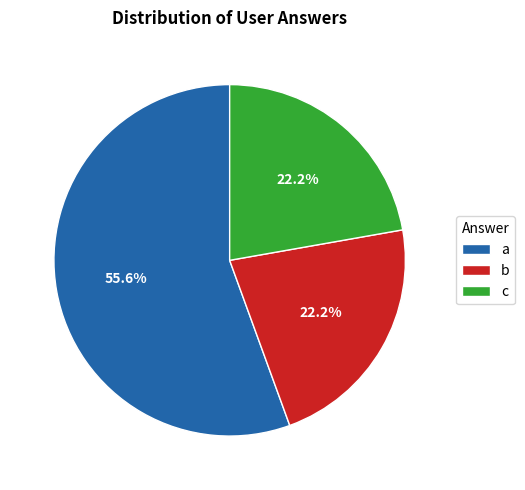

What is the ratio of the value at b to the value at a?

0.4